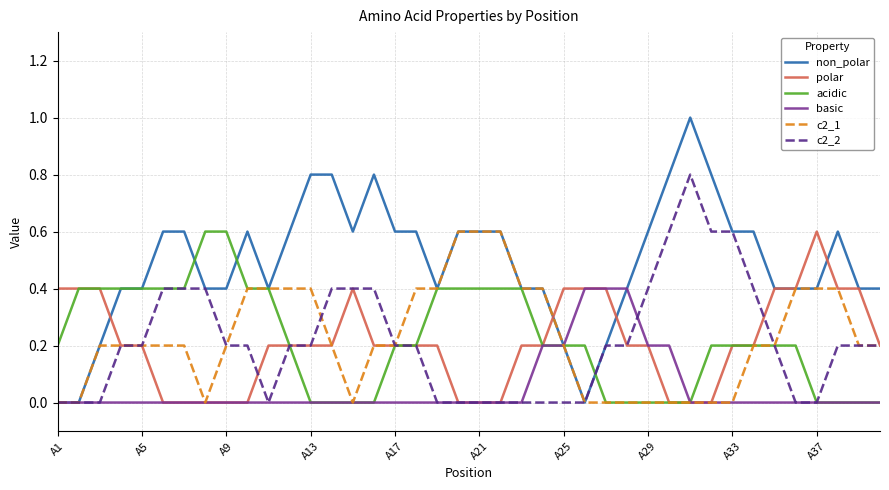

What is the maximum value shown in the chart?

1.0